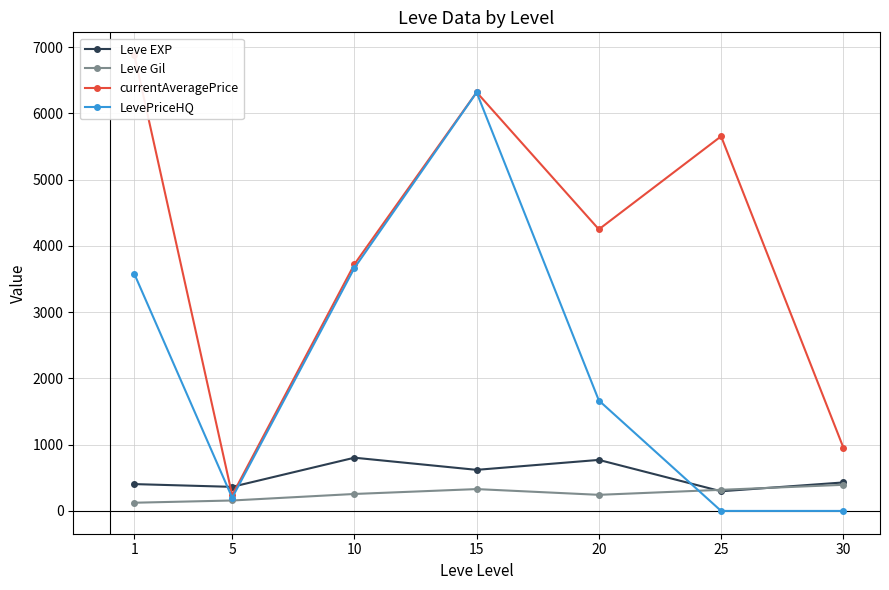

True or false: Leve Gil has more than 1 interior local peaks.

False